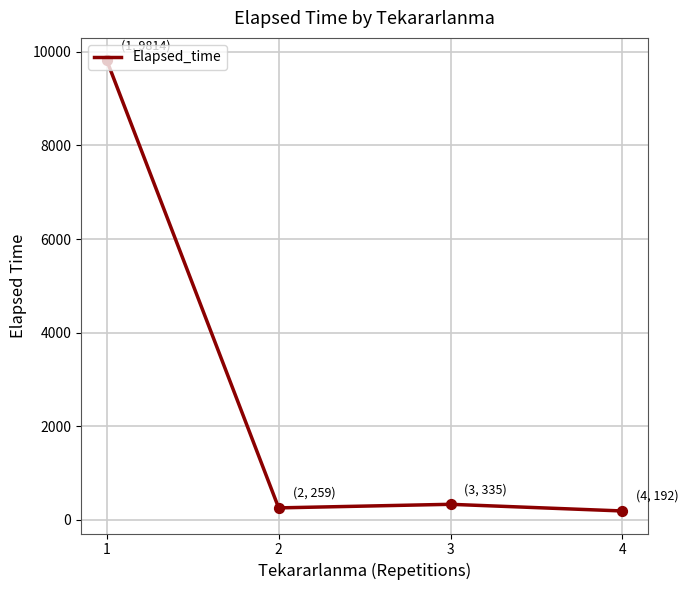

What is the ratio of the value at 1 to the value at 3?

29.3